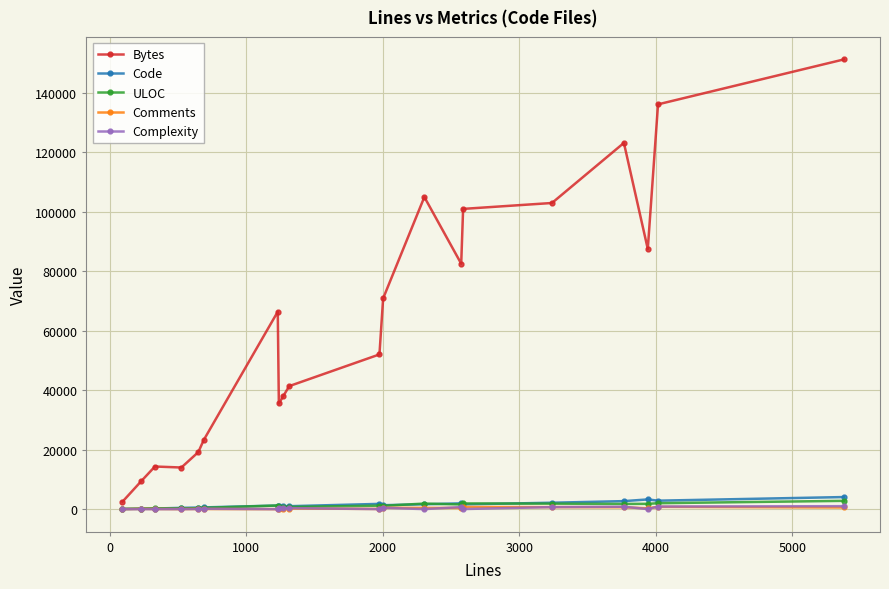

What is the maximum value for Code?

4067